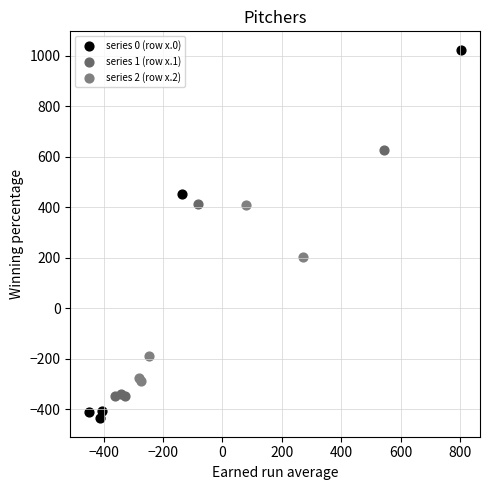

Which series has the widest spread of Y values?

series 0 (row x.0)